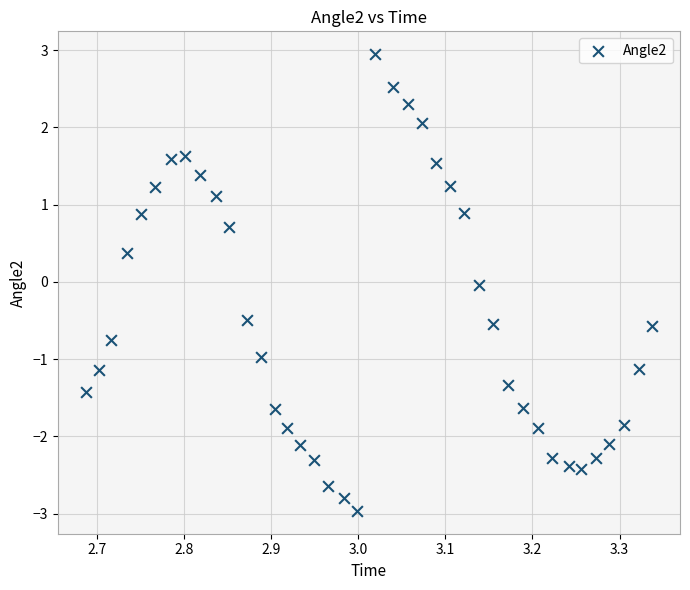

What is the range of X values (max minus min)?

0.6